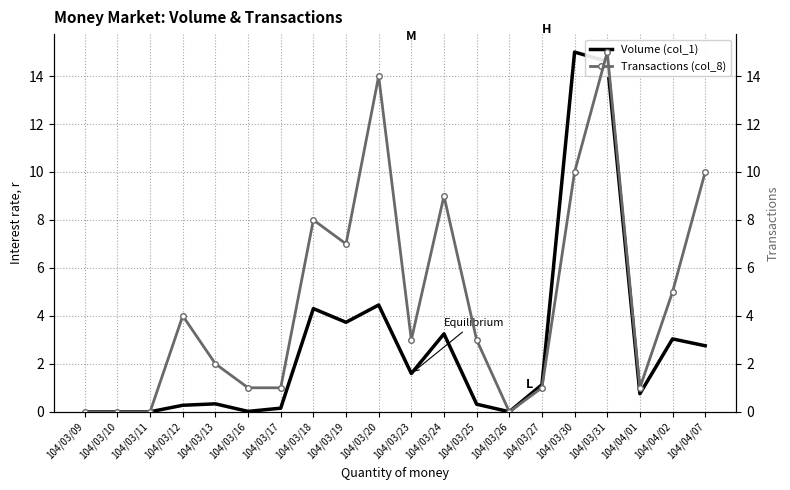

Between which two adjacent categories do Volume (col_1) and Transactions (col_8) first intersect?

104/03/30 and 104/03/31